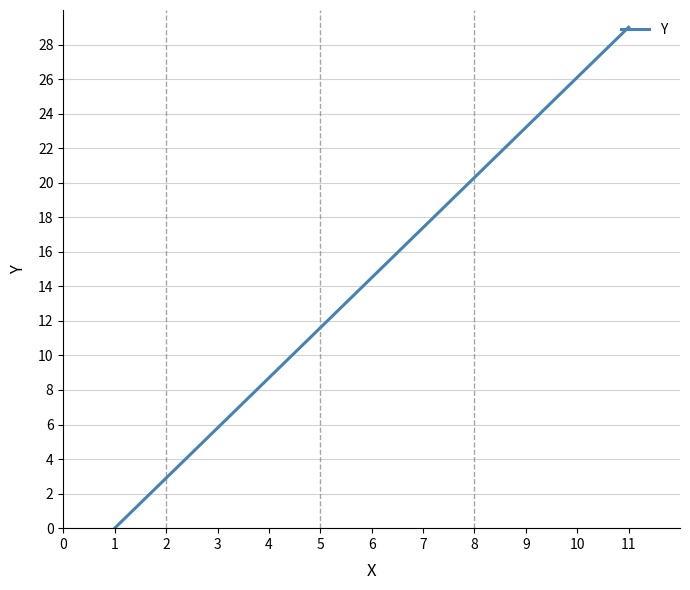

What is the difference between the maximum and minimum values?

29.0